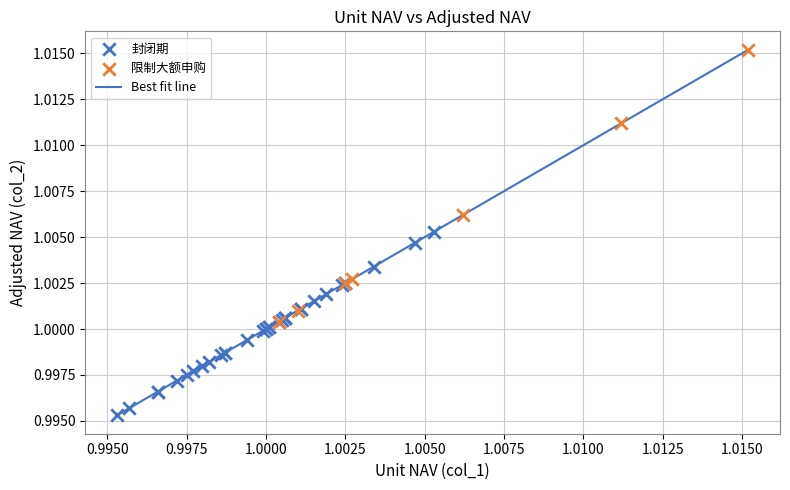

How many lines are shown in the chart?

1